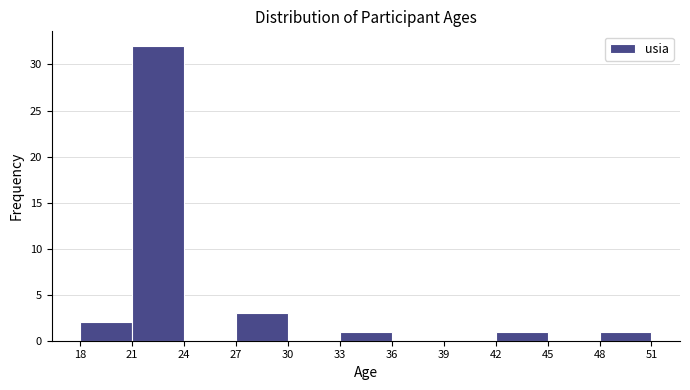

Reading left to right, transcribe this chart: for each bar, give the range it covers on the x-axis and its height. The values are not printed on the chart, so give them approximately, as read against the axis.

18 to 21: 2
21 to 24: 32
24 to 27: 0
27 to 30: 3
30 to 33: 0
33 to 36: 1
36 to 39: 0
39 to 42: 0
42 to 45: 1
45 to 48: 0
48 to 51: 1